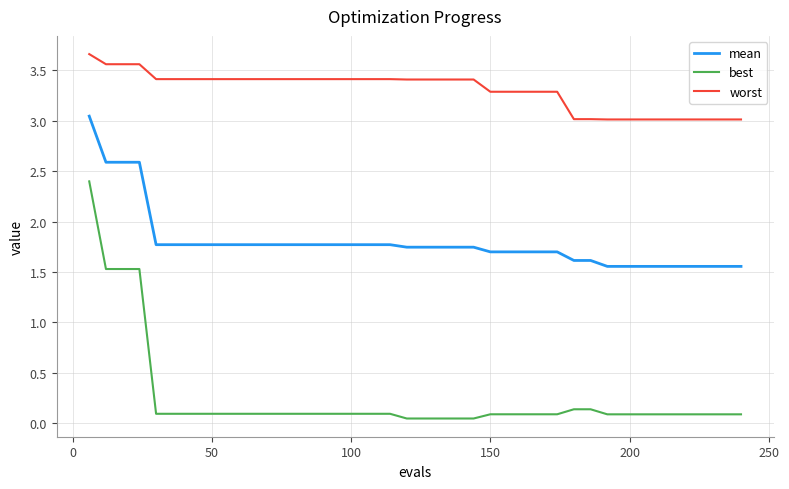

Which series has the largest total across all categories?

worst